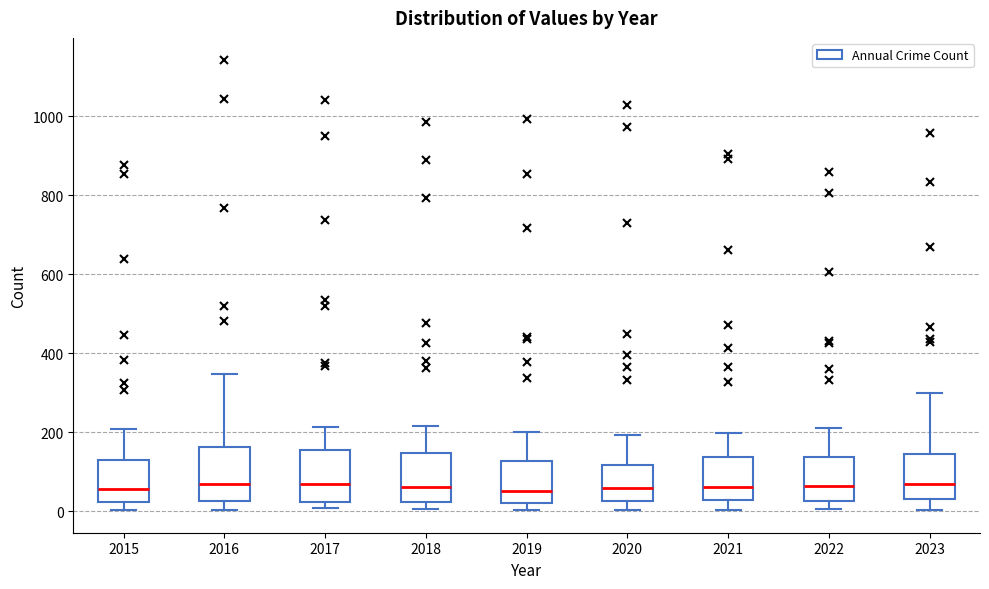

Reading left to right, read every box against the y-axis: the position of its median line, the range the box covers, and the ends of its whiskers. The values are not printed on the chart, so give them approximately, as read against the axis.

2015: median 60, box 20 to 120, whiskers 0 to 200
2016: median 60, box 20 to 160, whiskers 0 to 340
2017: median 60, box 20 to 160, whiskers 0 to 220
2018: median 60, box 20 to 140, whiskers 0 to 220
2019: median 40, box 20 to 120, whiskers 0 to 200
2020: median 60, box 20 to 120, whiskers 0 to 200
2021: median 60, box 20 to 140, whiskers 0 to 200
2022: median 60, box 20 to 140, whiskers 0 to 220
2023: median 60, box 40 to 140, whiskers 0 to 300